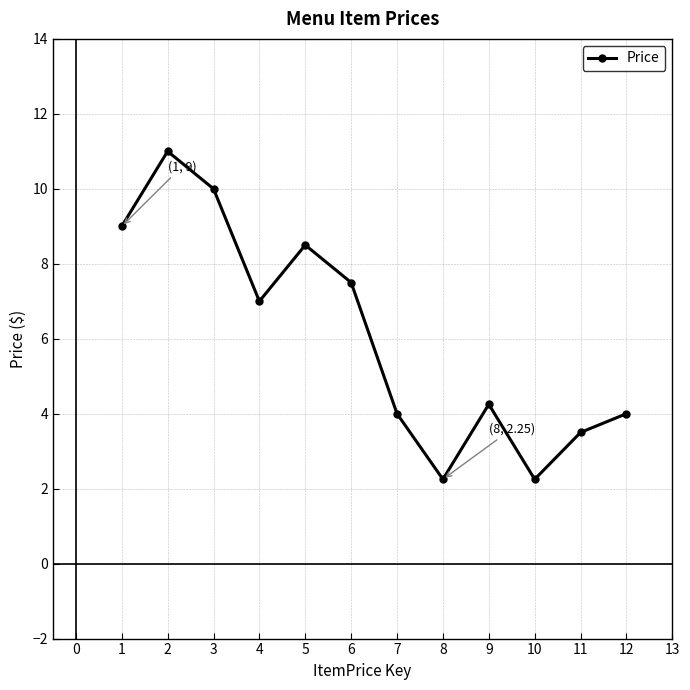

What value does the data have at 3?

10.0